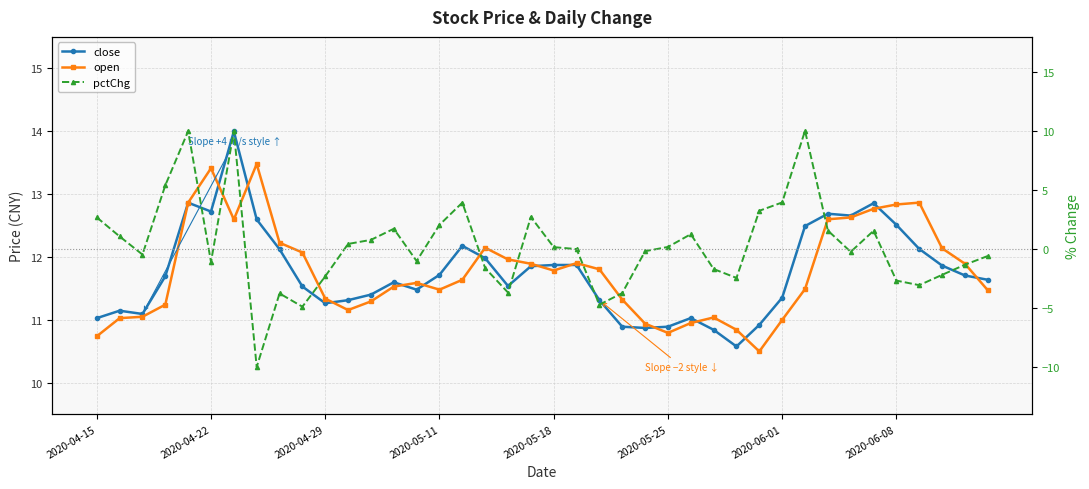

True or false: pctChg and close cross at least once.

False